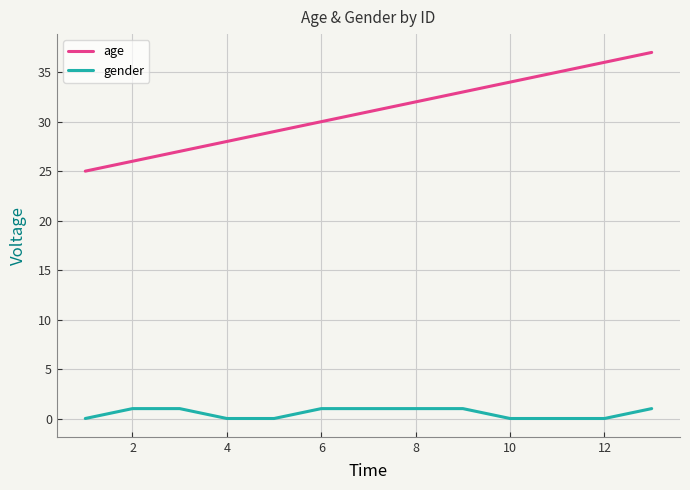

Which series has the largest total across all categories?

age